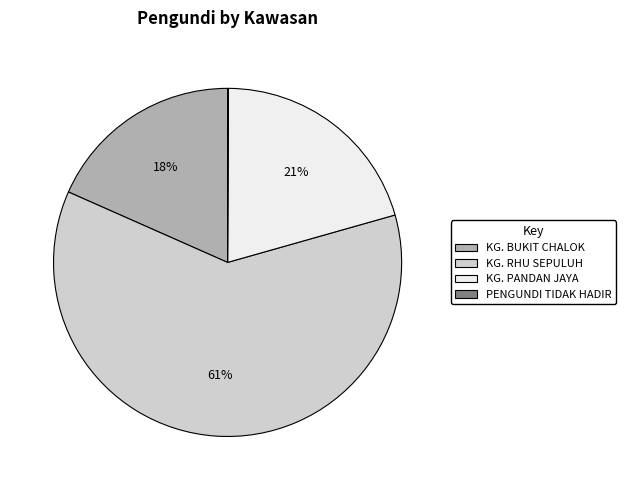

Does any single category account for the majority?

Yes